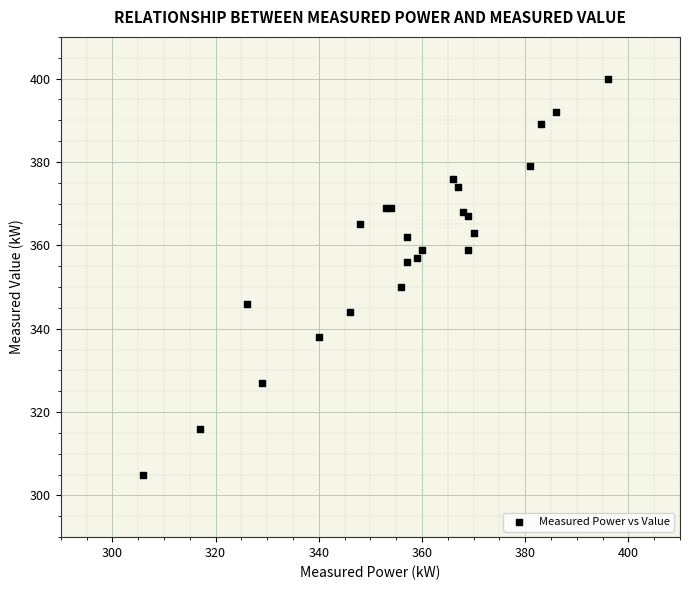

What Y value in the scatter plot is closest to 352?

350